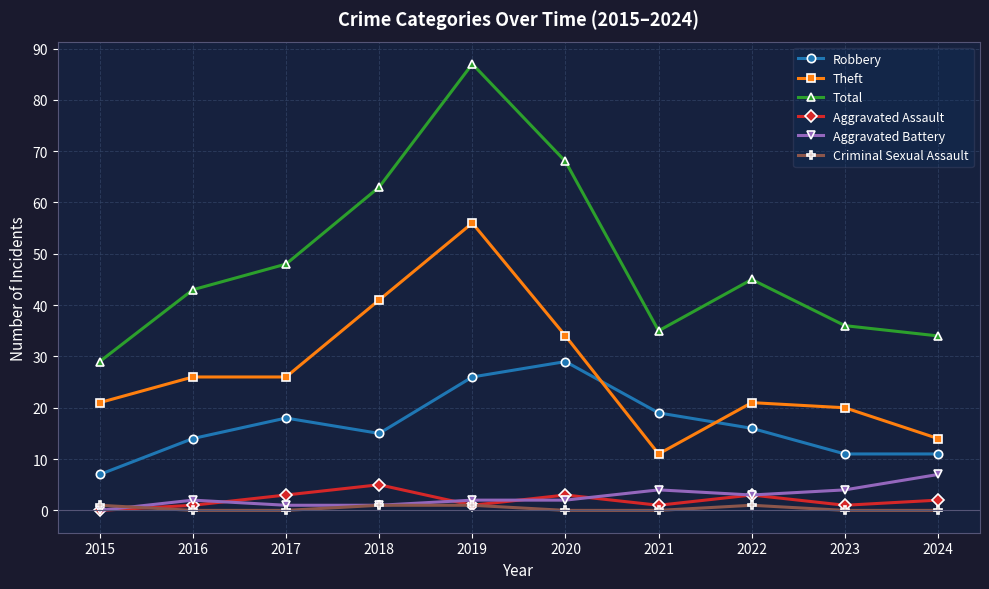

Count the number of categories in the chart.

10